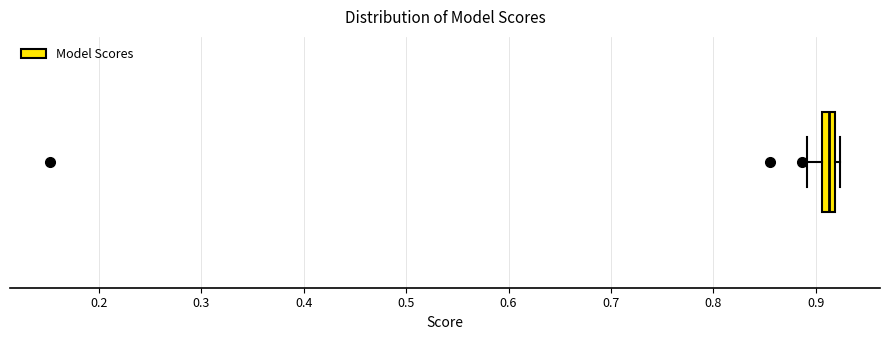

Where is the left edge of the box on the x-axis? The values are not printed on the chart, so give them approximately, as read against the axis.

0.91